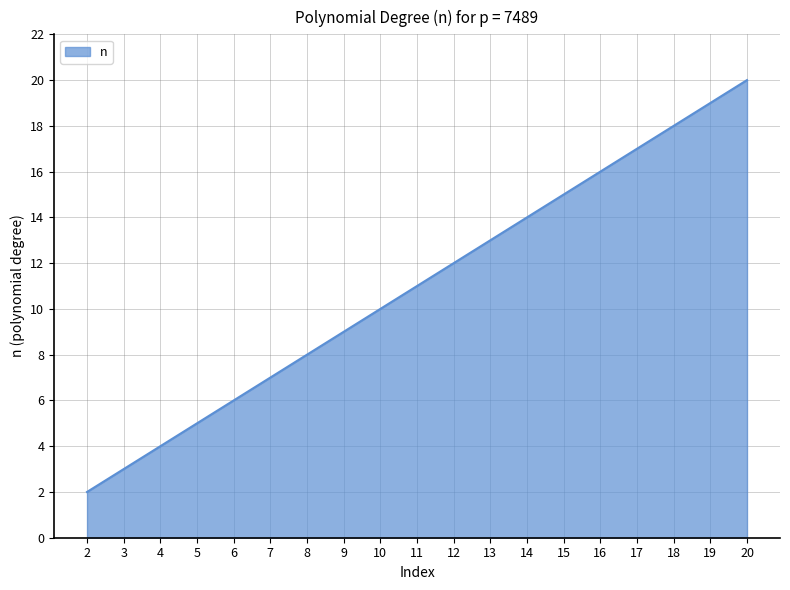

True or false: there are more than 0 points higher than both neighbors.

False